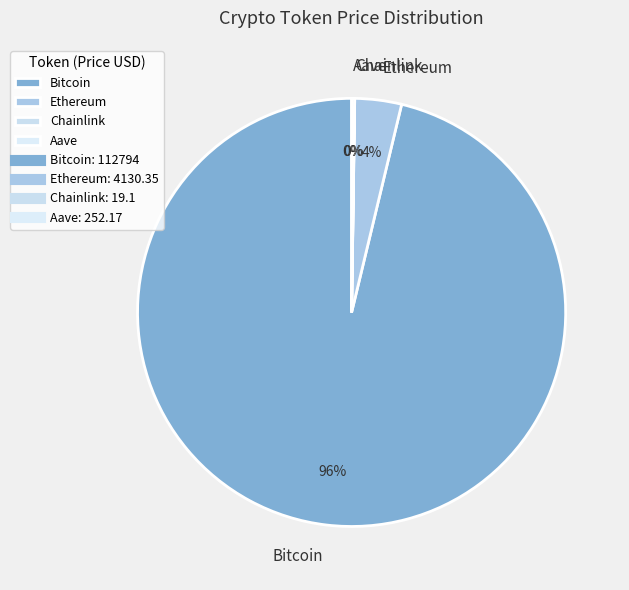

Between Bitcoin and Ethereum, which is larger?

Bitcoin